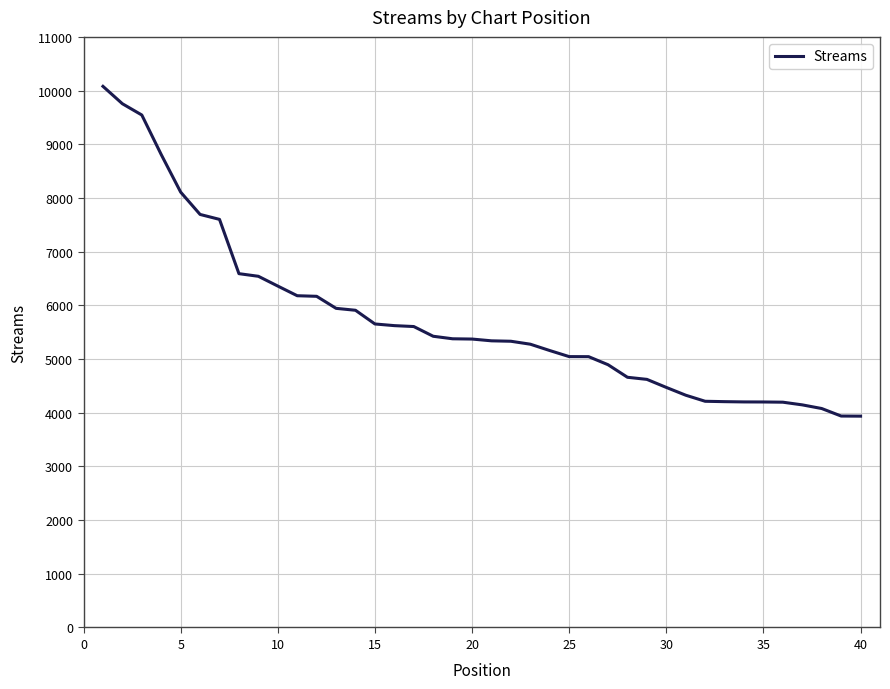

What is the difference between the maximum and minimum values?

6143